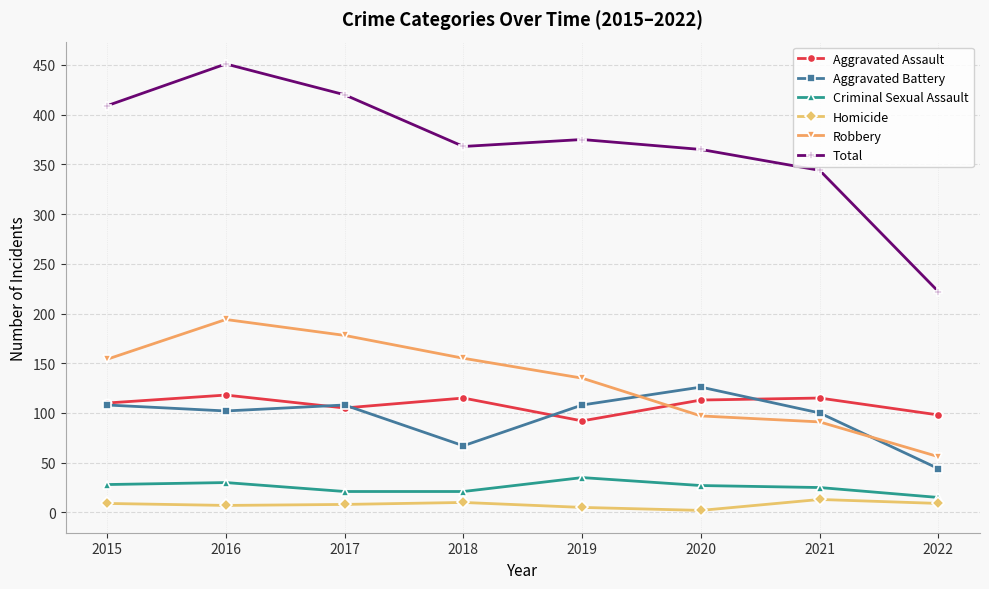

Which series has the widest spread of values?

Total